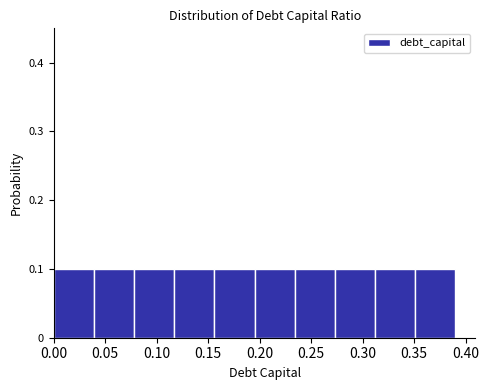

Reading left to right, list every bar in this chart as the range it spans on the x-axis followed by its height. Neither the bar edges nor the heights are printed on the chart, so give them approximately, as read against the axes.

0.000 to 0.039: 0.1
0.039 to 0.078: 0.1
0.078 to 0.117: 0.1
0.117 to 0.156: 0.1
0.156 to 0.195: 0.1
0.195 to 0.234: 0.1
0.234 to 0.273: 0.1
0.273 to 0.312: 0.1
0.312 to 0.351: 0.1
0.351 to 0.390: 0.1